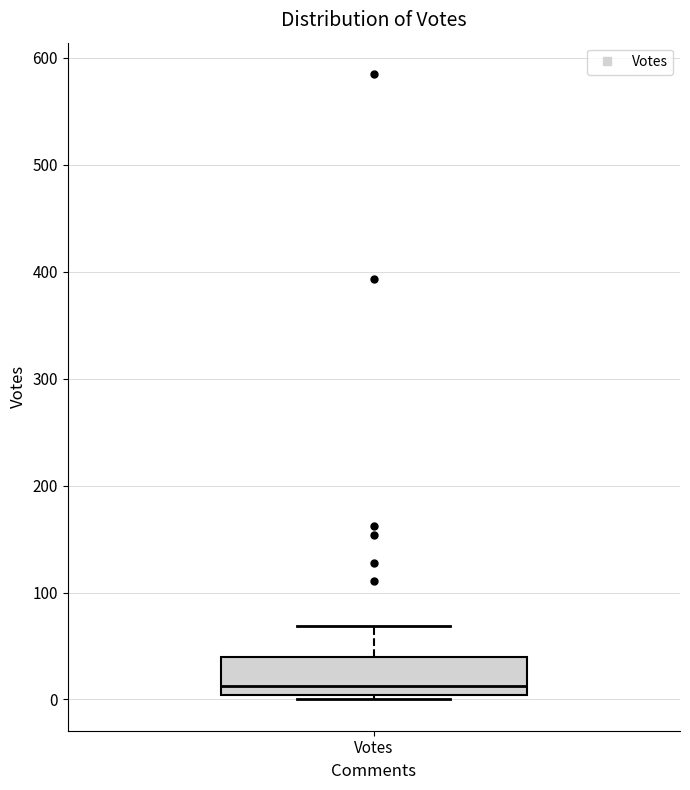

Read this box plot against the y-axis: the position of the median line, the range covered by the box, and the ends of both whiskers. The values are not printed on the chart, so give them approximately, as read against the axis.

median 10, box 0 to 40, whiskers 0 (just below the box's lower edge) to 70